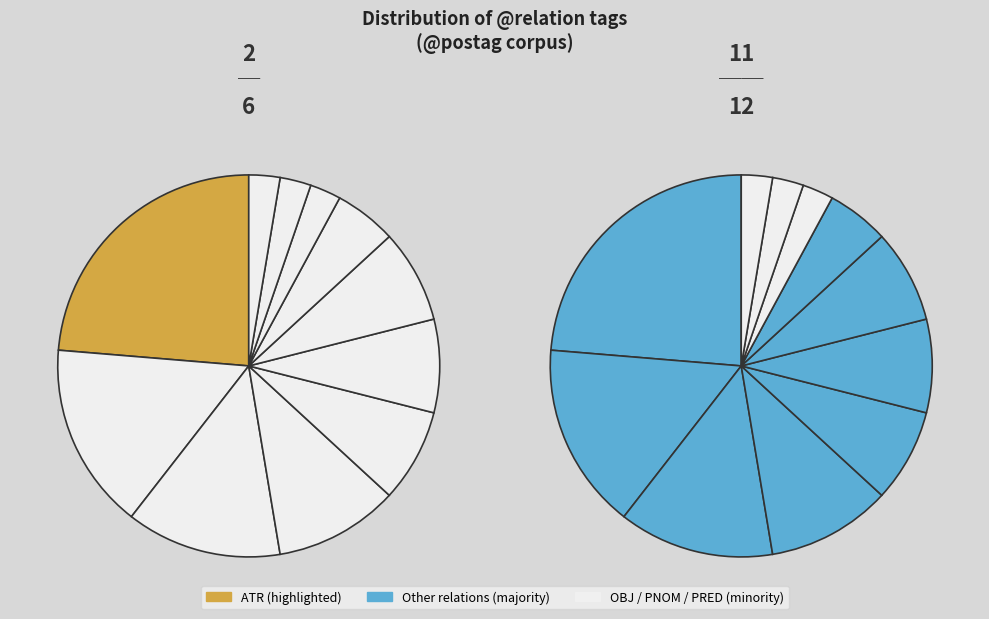

To the nearest percent, what is the average slice percentage?

9%